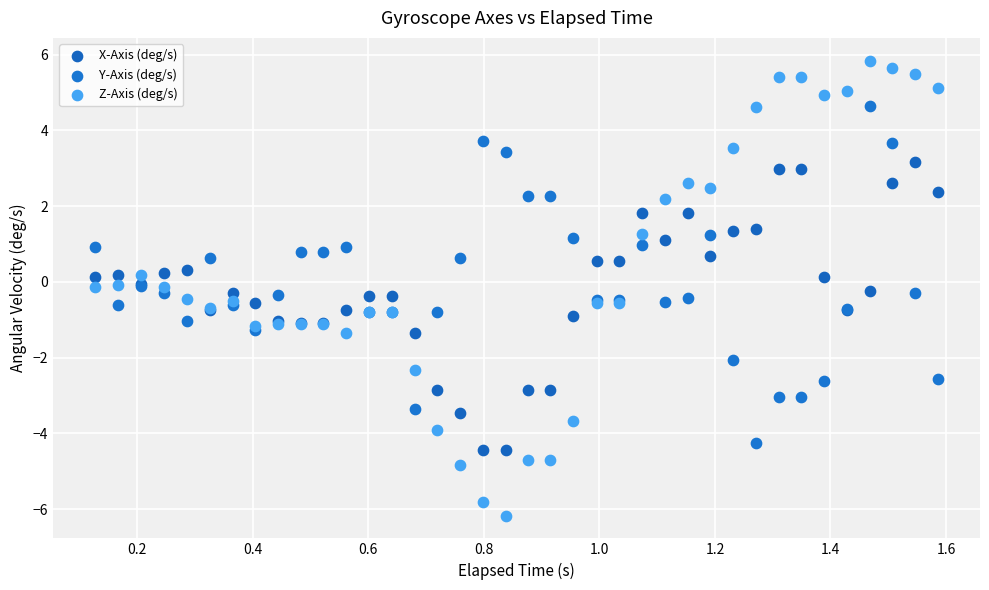

What are all the series names shown in the legend?

X-Axis (deg/s), Y-Axis (deg/s), Z-Axis (deg/s)